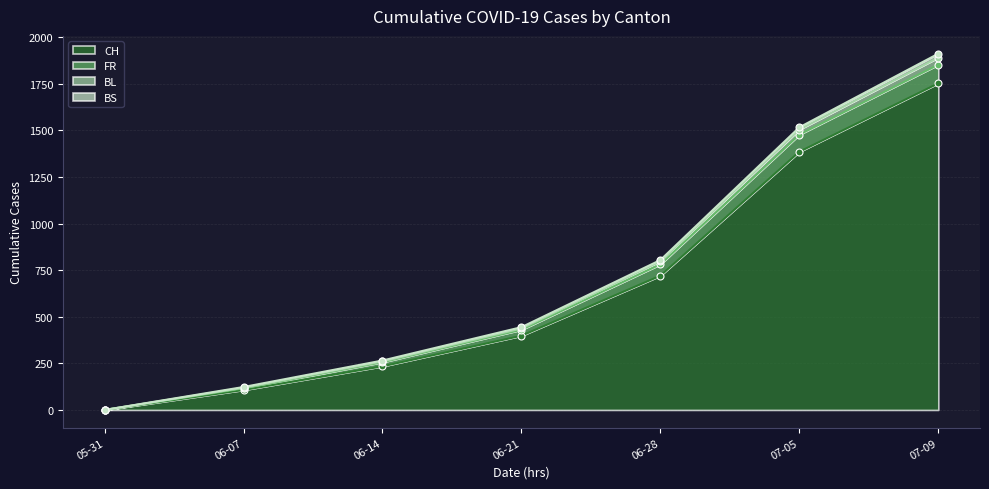

How many values in the CH series are below 398?

3